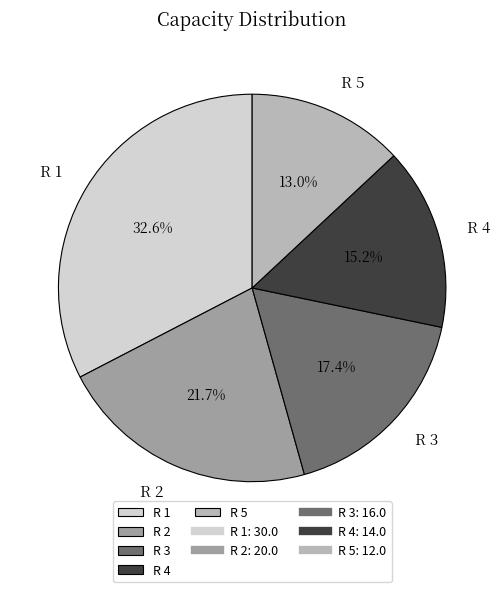

To the nearest percent, what percentage of the pie is R 3?

17%